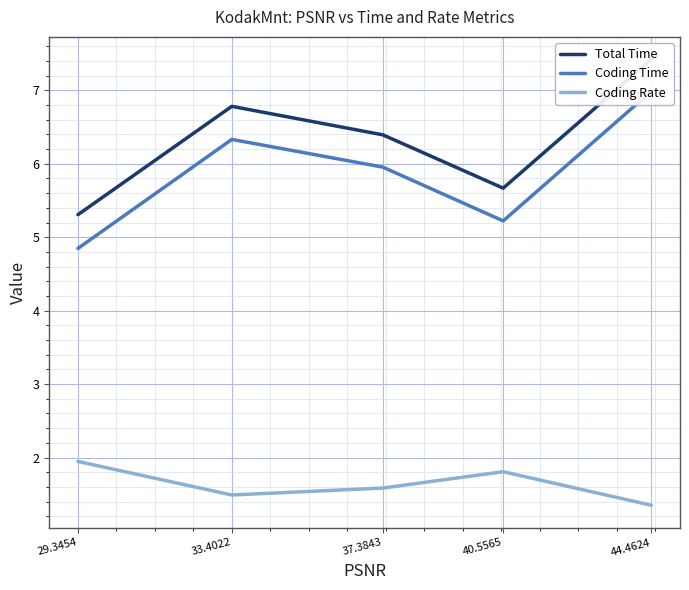

How many interior local peaks does the Coding Rate series have?

1